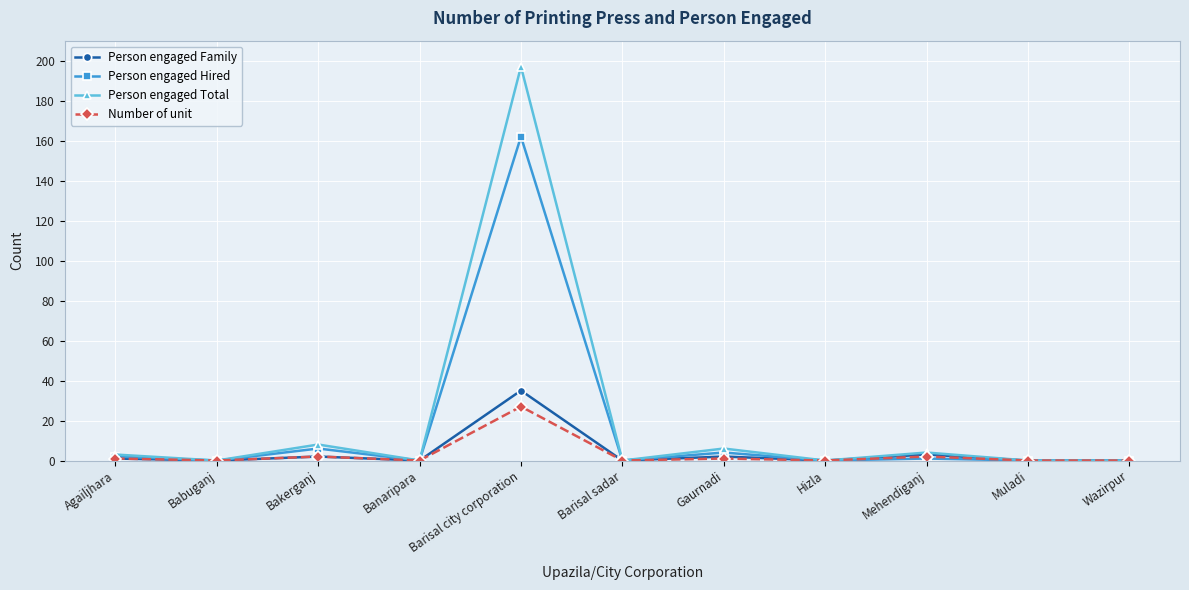

True or false: Person engaged Hired has more than 2 interior local peaks.

True